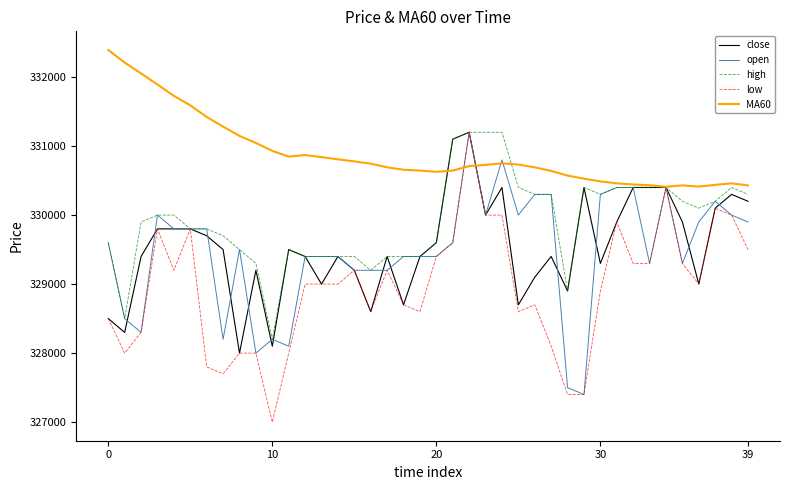

Does the chart display data point markers on the line(s)?

No